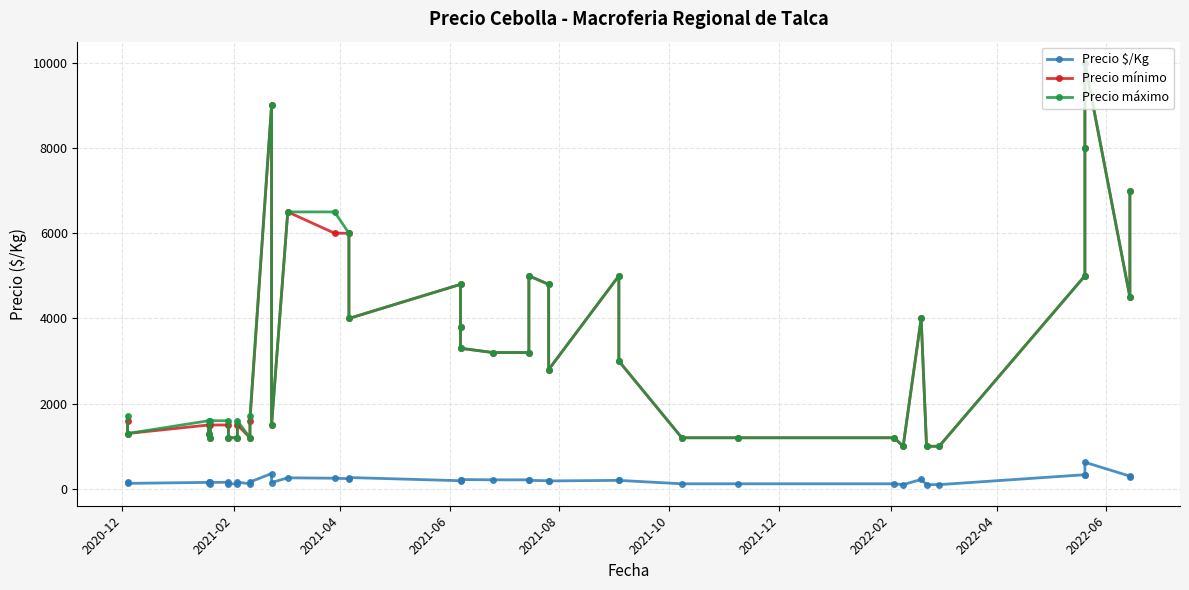

At which category does Precio $/Kg reach its first local valley?

2021-02